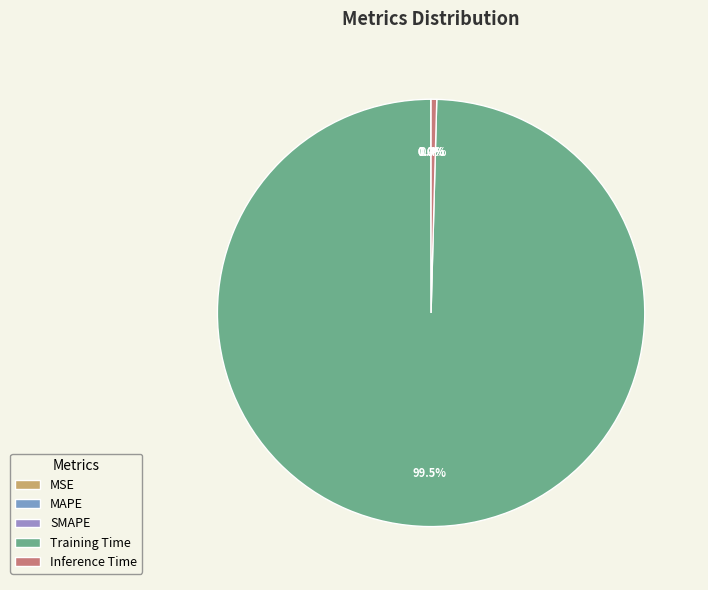

How many slices are in this pie chart?

5